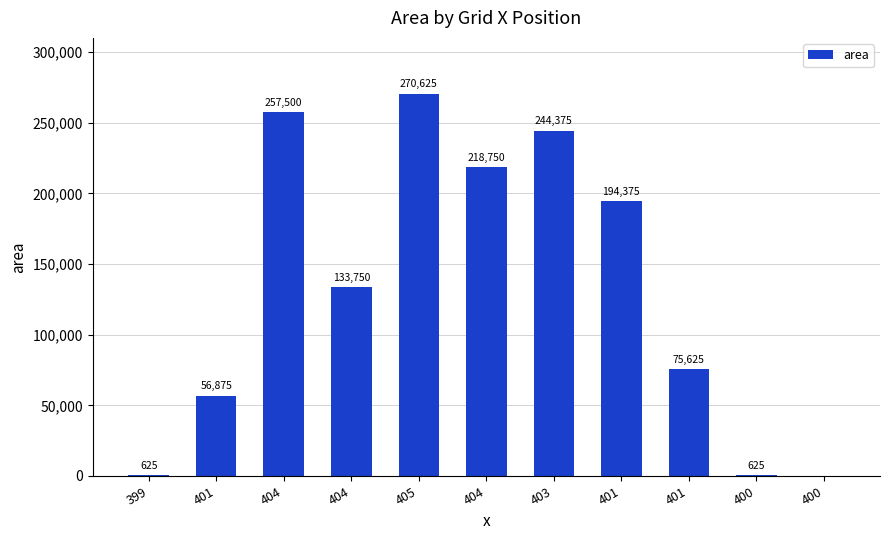

What value does the data have at 401?

194375